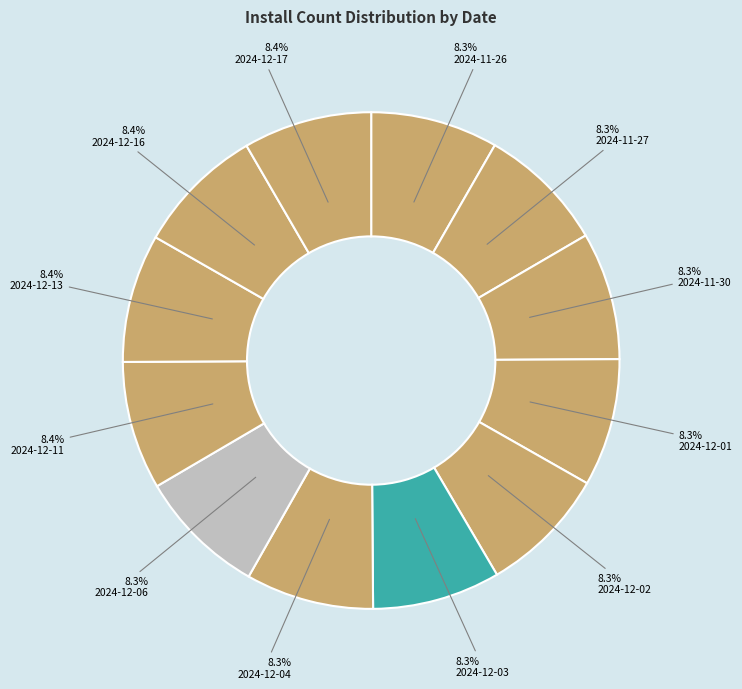

How many segments does this pie chart have?

12